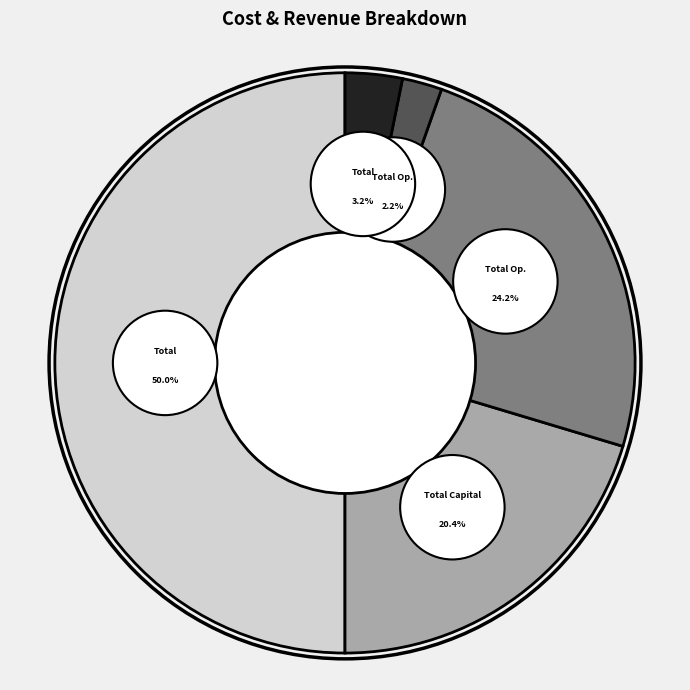

The Total Profits slice represents 15% of the pie. True or false?

False